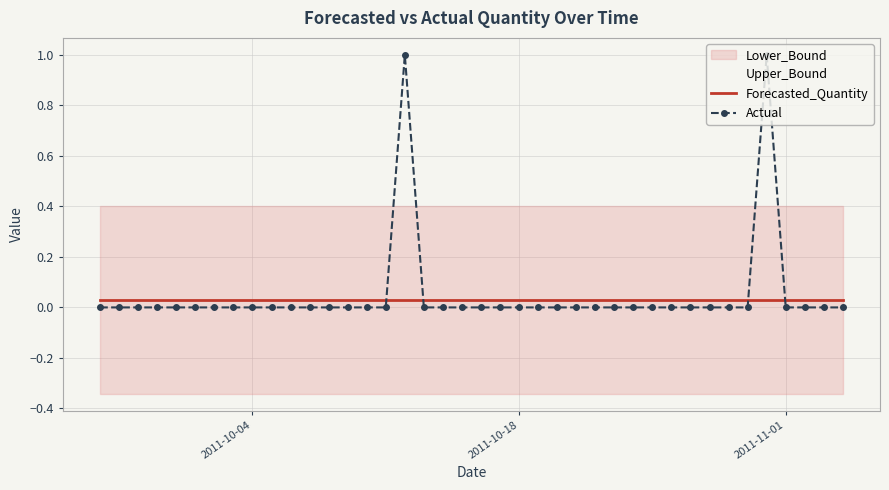

Is this an area chart (filled region under the line)?

No